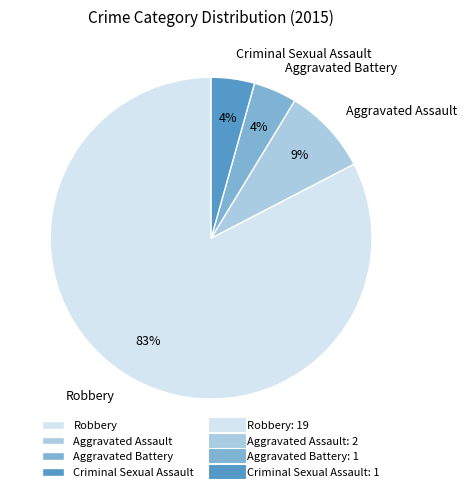

Which has a higher value, Aggravated Battery or Robbery?

Robbery